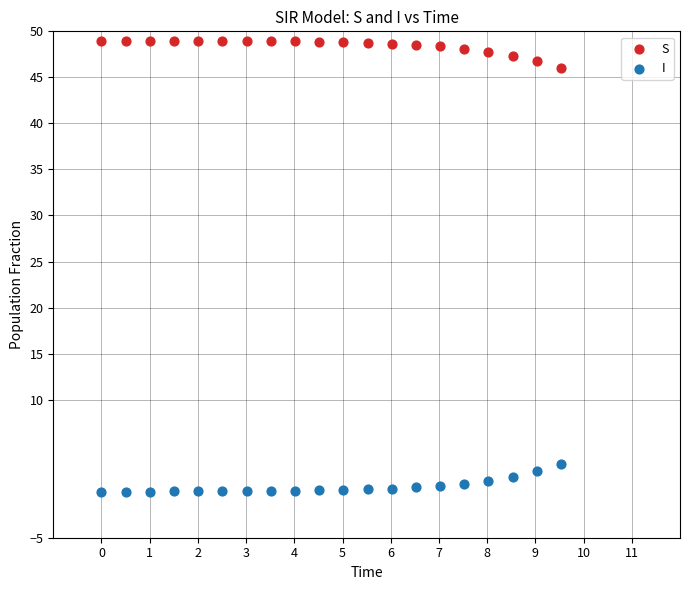

What are all the series names shown in the legend?

S, I